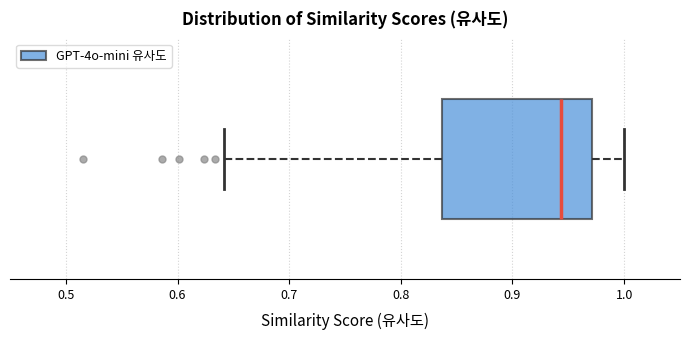

Where does the left whisker of the box end on the x-axis? The values are not printed on the chart, so give them approximately, as read against the axis.

0.64